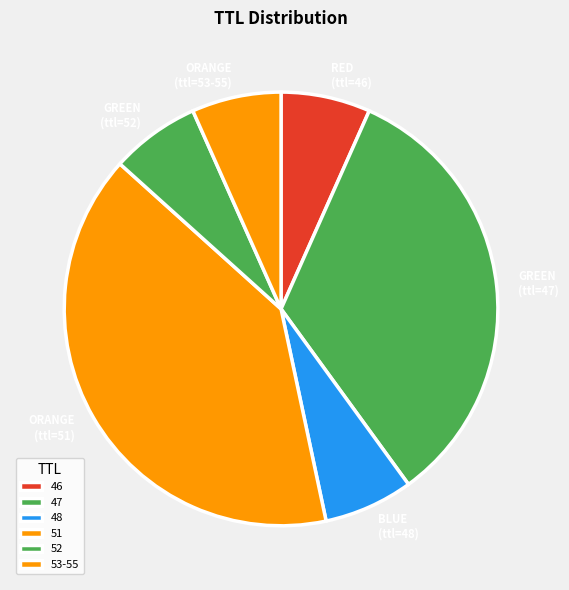

True or false: 47 accounts for 27% of the total.

False